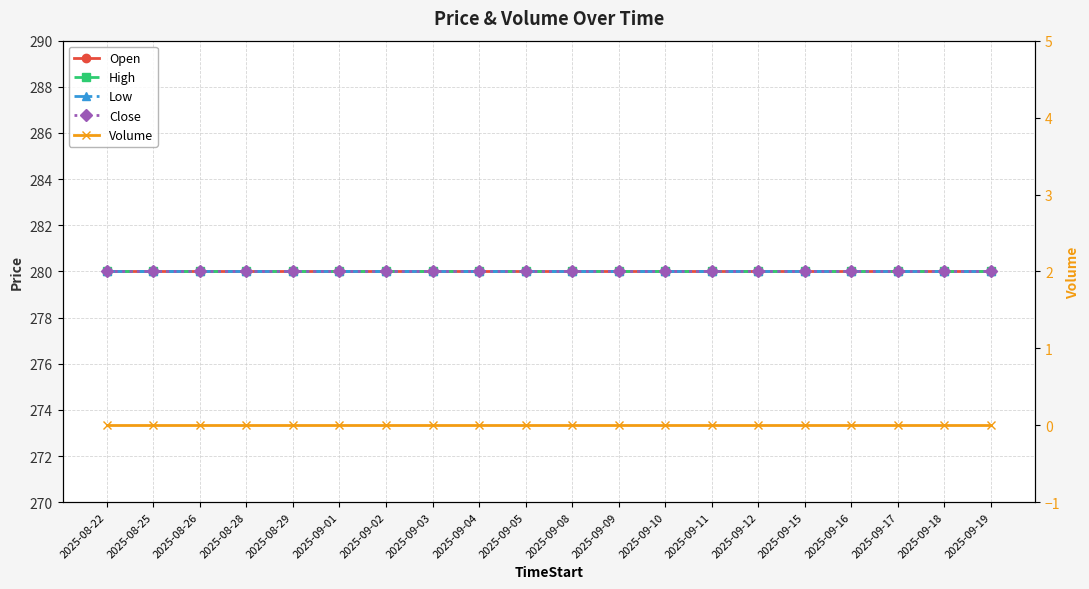

What are all the series names shown in the legend?

Open, High, Low, Close, Volume